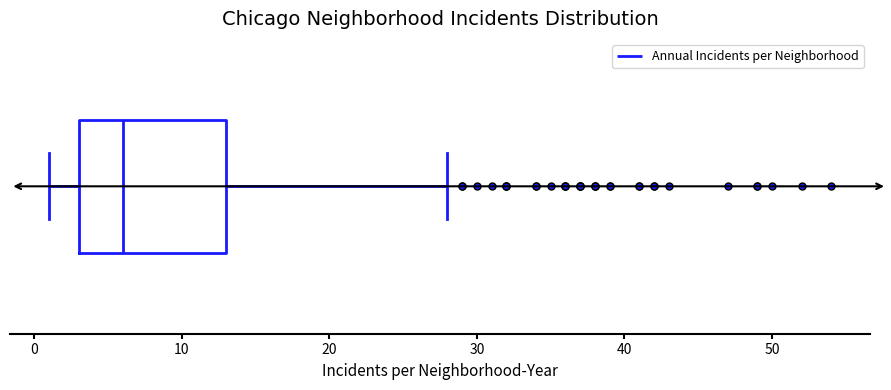

Where does the left whisker of the box end on the x-axis? The values are not printed on the chart, so give them approximately, as read against the axis.

1